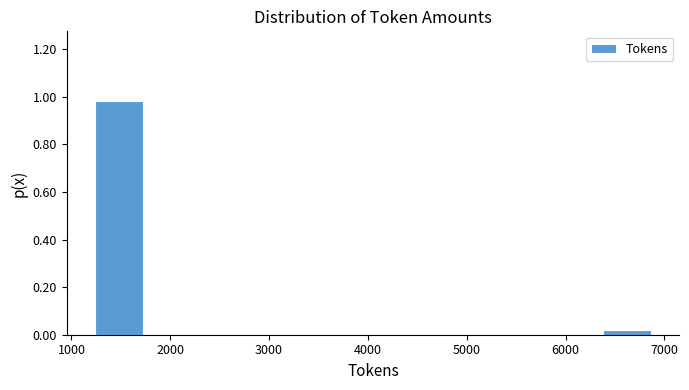

What is the height of the bar covering 1200 to 1800 on the x-axis? Neither the bar edges nor the heights are printed on the chart, so give them approximately, as read against the axes.

0.98